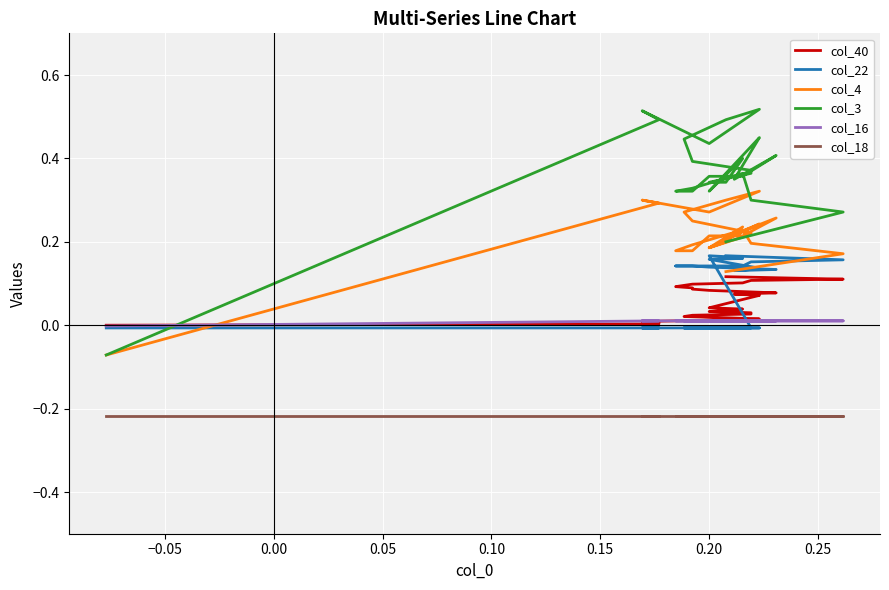

Where is the first local maximum for col_22?

0.20